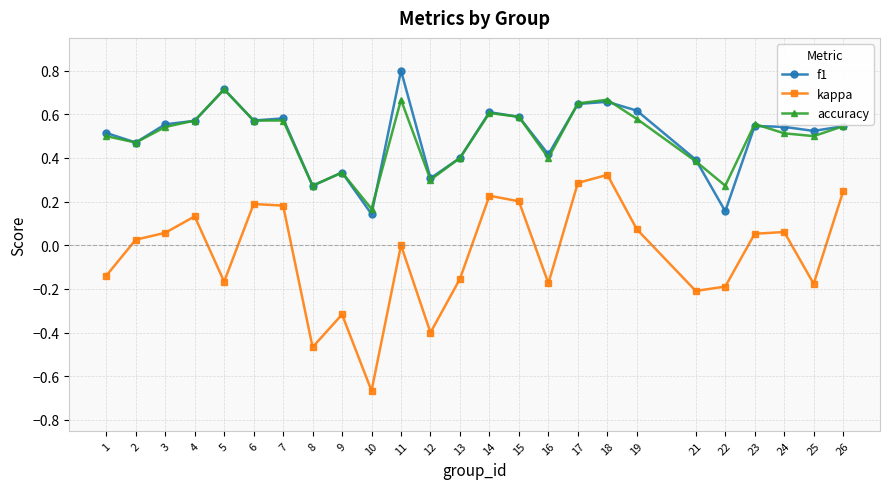

At which label does f1 reach its peak?

11